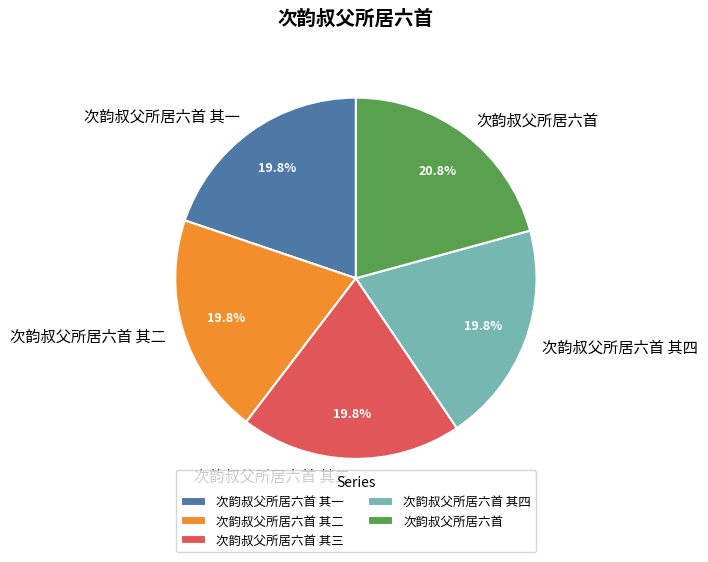

To the nearest percent, what percentage of the pie is 次韵叔父所居六首 其四?

20%